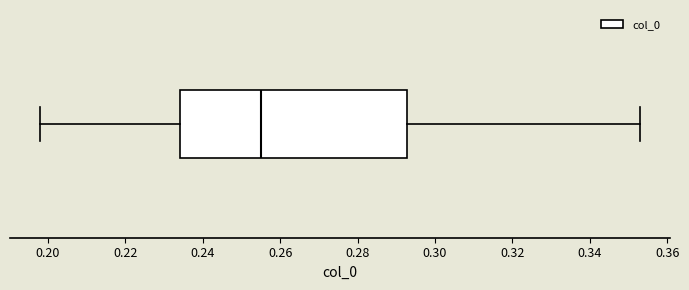

Read this box plot against the x-axis: the position of the median line, the range covered by the box, and the ends of both whiskers. The values are not printed on the chart, so give them approximately, as read against the axis.

median 0.256, box 0.234 to 0.292, whiskers 0.198 to 0.352